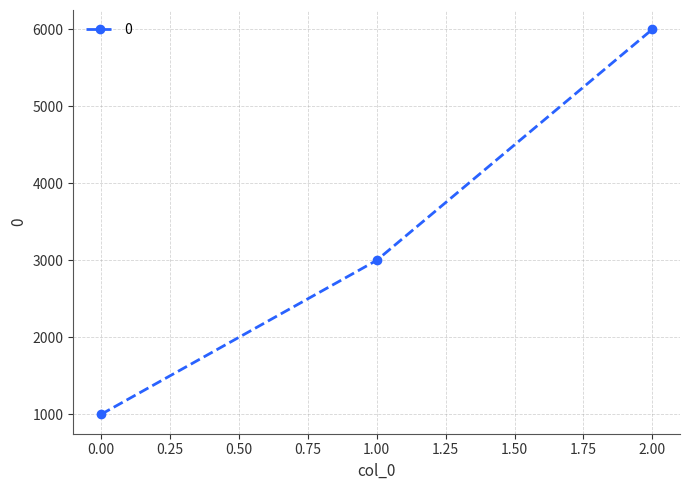

List the labels in order of value, smallest first.

0.00, 1.00, 2.00